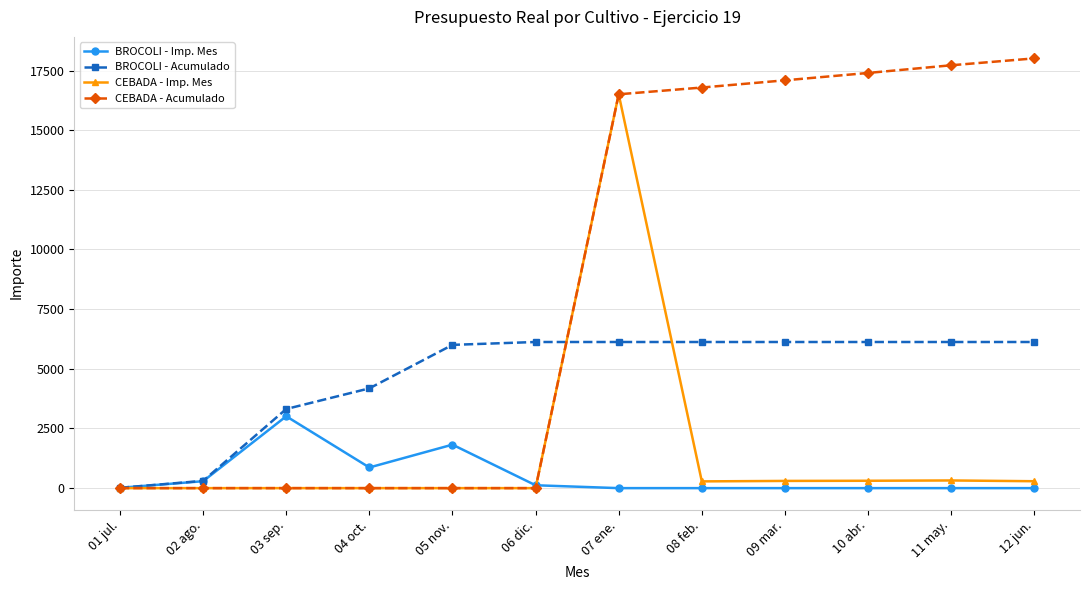

The value of BROCOLI - Acumulado at 04 oct. is 4181.0. True or false?

True